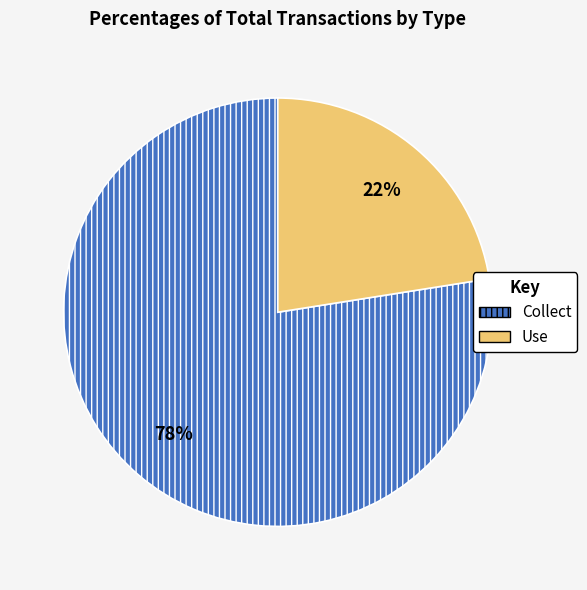

True or false: Collect accounts for 90% of the total.

False